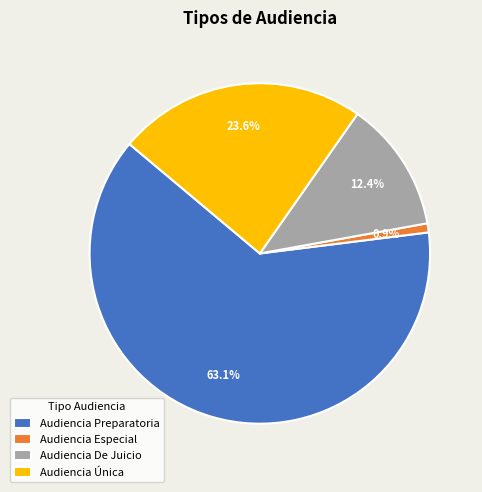

How much of the chart is everything except Audiencia De Juicio?

87.6%